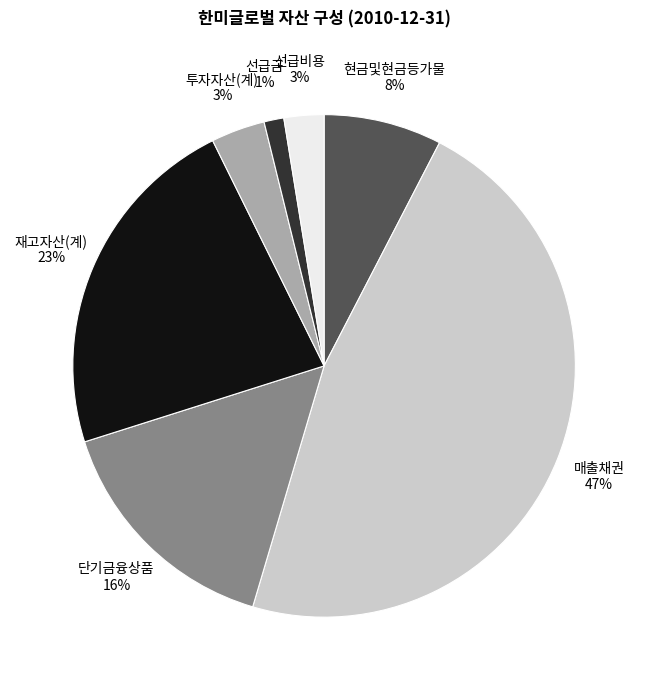

Is 투자자산(계) the majority of the pie?

No